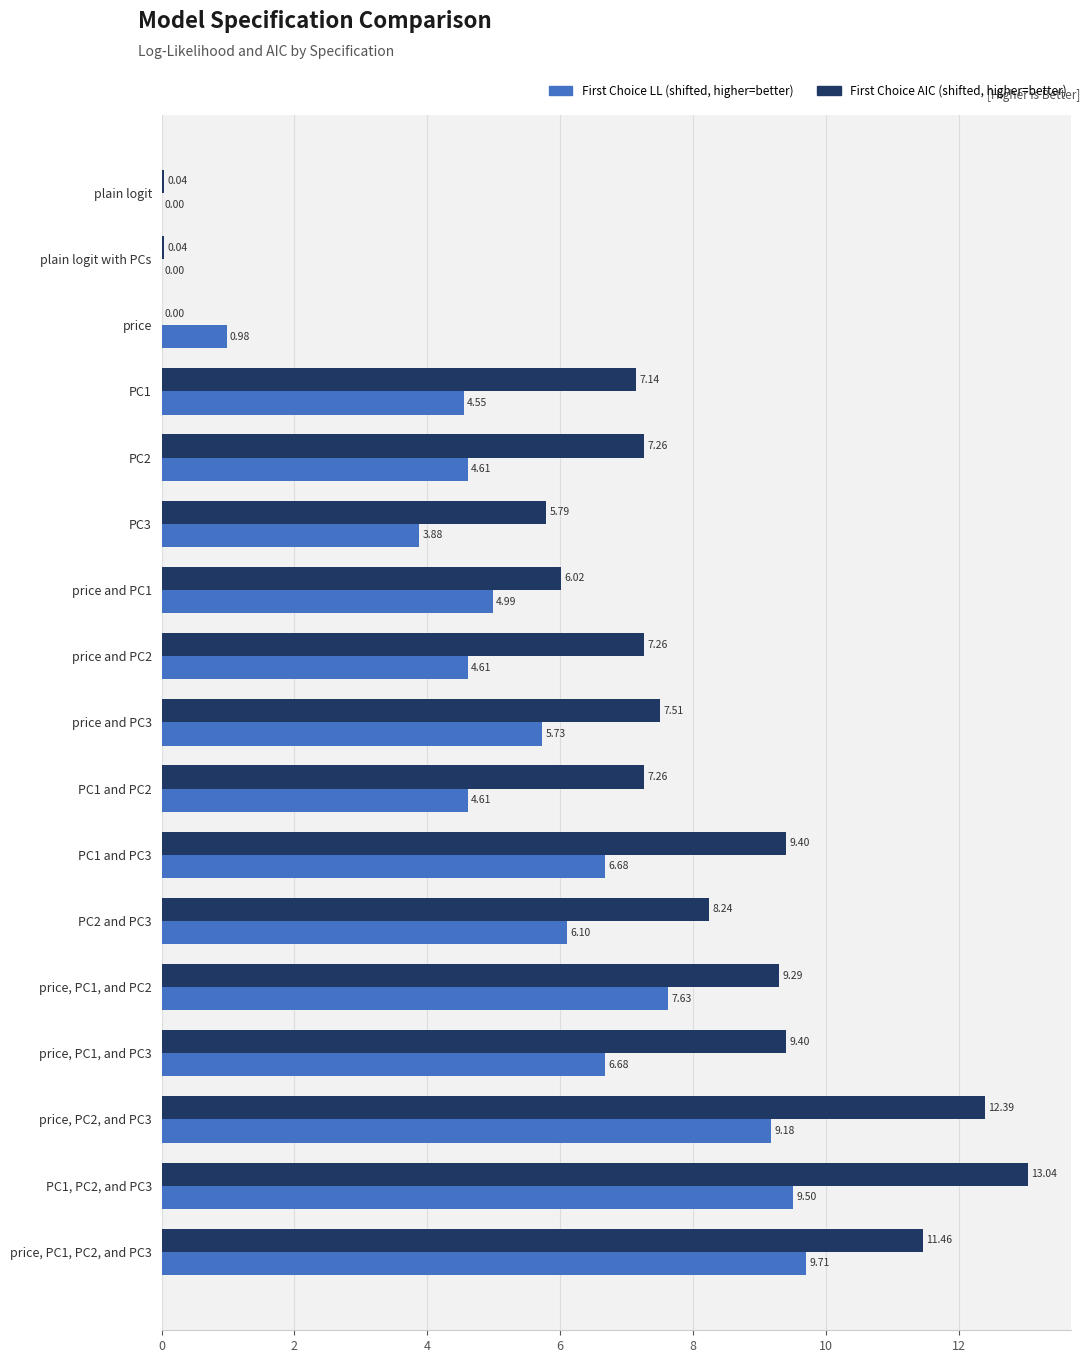

At which category is the sum across all series the highest?

PC1, PC2, and PC3